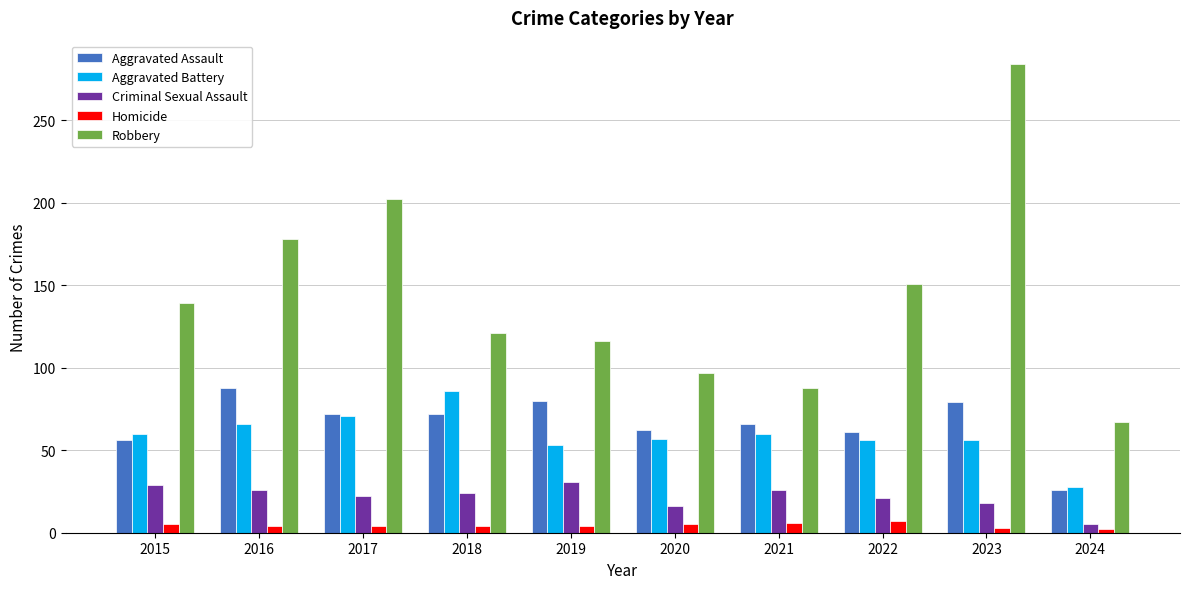

How many bars are there in total?

50